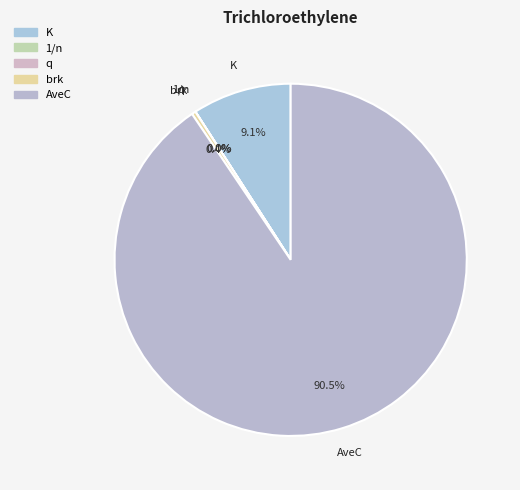

Which has a higher value, 1/n or brk?

brk